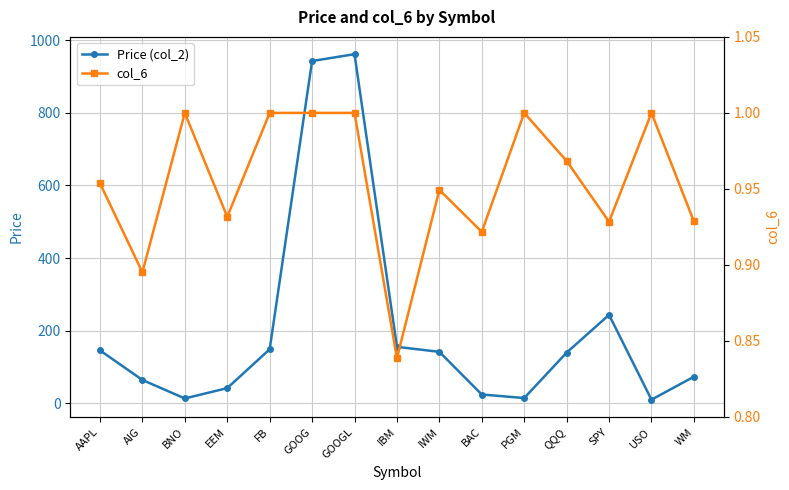

What is the average value of the Price (col_2) series?

207.7